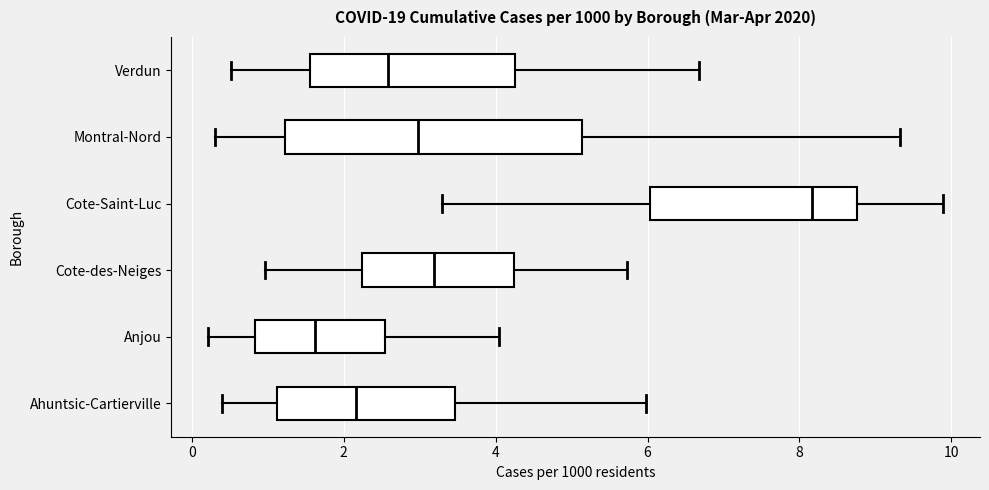

Which box has the furthest to the left median line?

Anjou